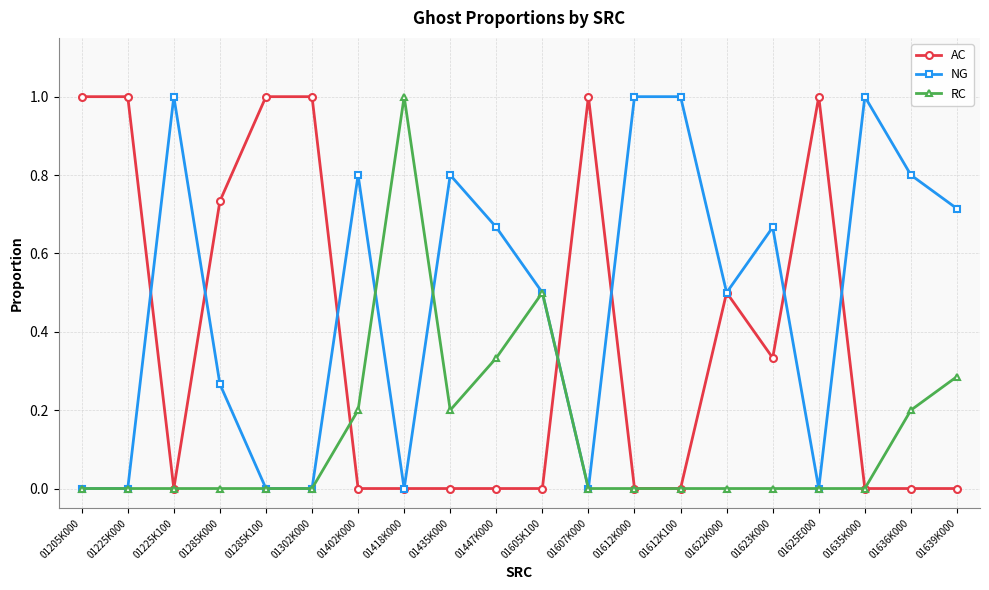

Which series has the largest total across all categories?

NG